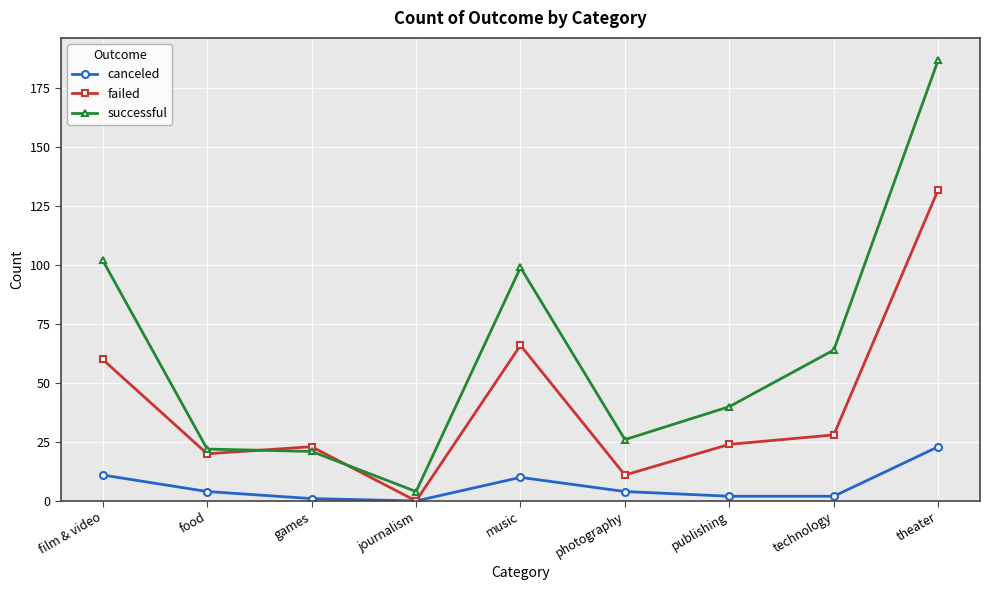

How many categories are shown in the chart?

9